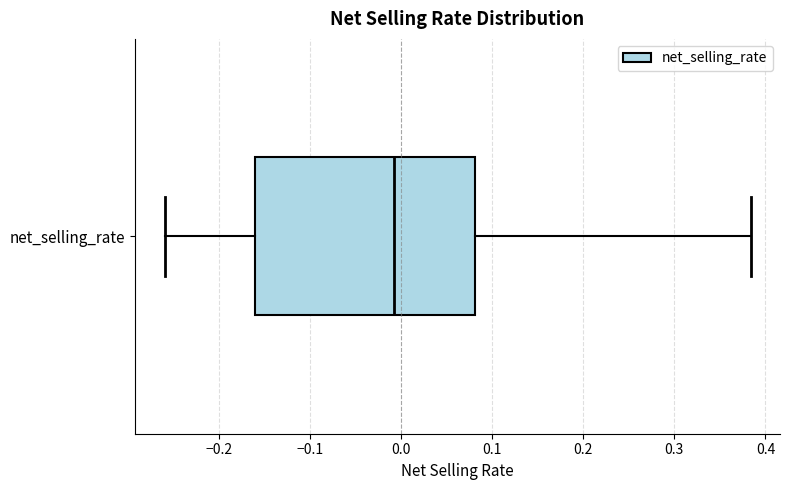

Read this box plot against the x-axis: the position of the median line, the range covered by the box, and the ends of both whiskers. The values are not printed on the chart, so give them approximately, as read against the axis.

median -0.01, box -0.16 to 0.08, whiskers -0.26 to 0.38